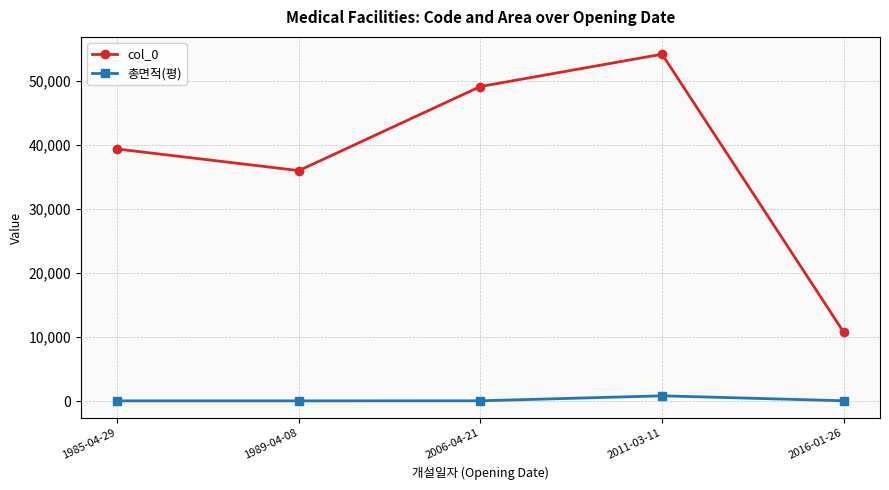

What is the lowest value of the col_0 series?

10765.0